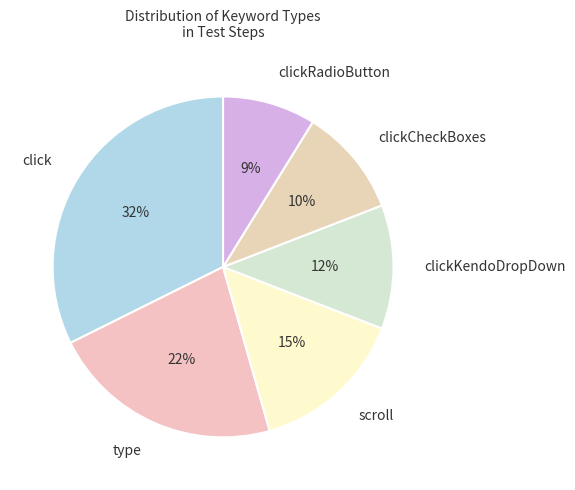

To the nearest percent, what is the average slice percentage?

17%